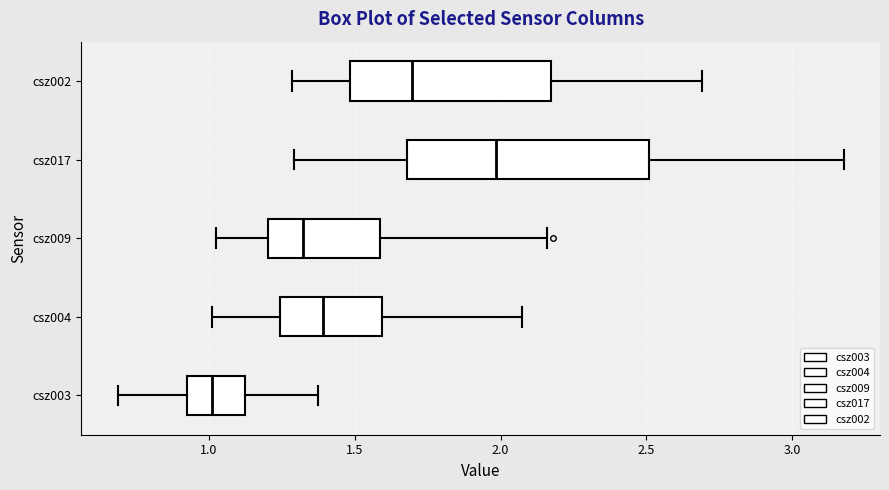

Which box is the widest, from its left edge to its right edge?

csz017